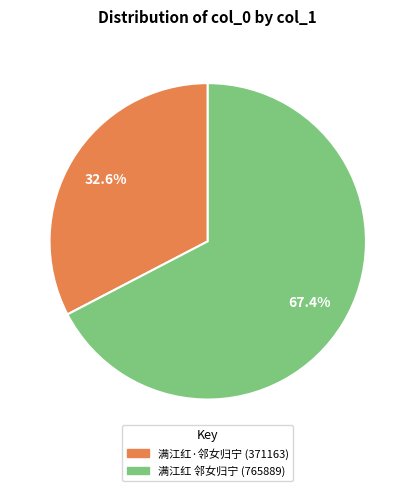

Rank the categories by value from highest to lowest.

满江红 邻女归宁未几，别母悲啼，闻之恻然，遂成一阕，以志感焉。, 满江红·邻女归宁未几，别母悲啼，闻之恻然，遂成一阕，以志感焉